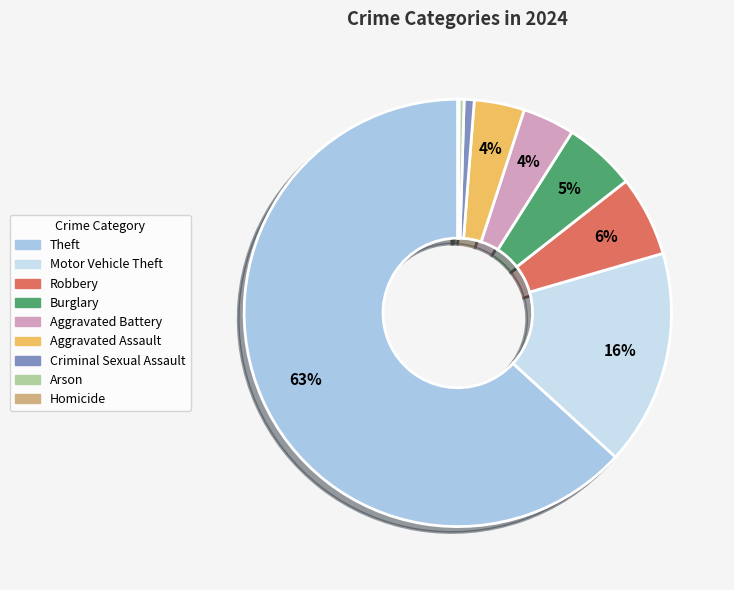

Which slice is the largest?

Theft